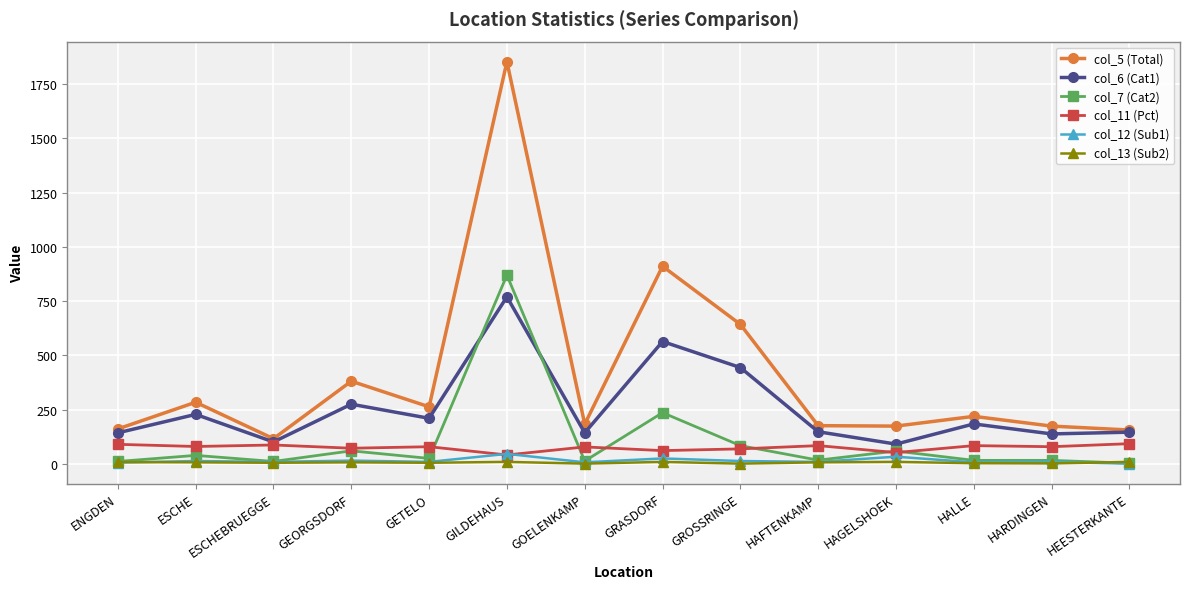

What is the average value of the col_11 (Pct) series?

75